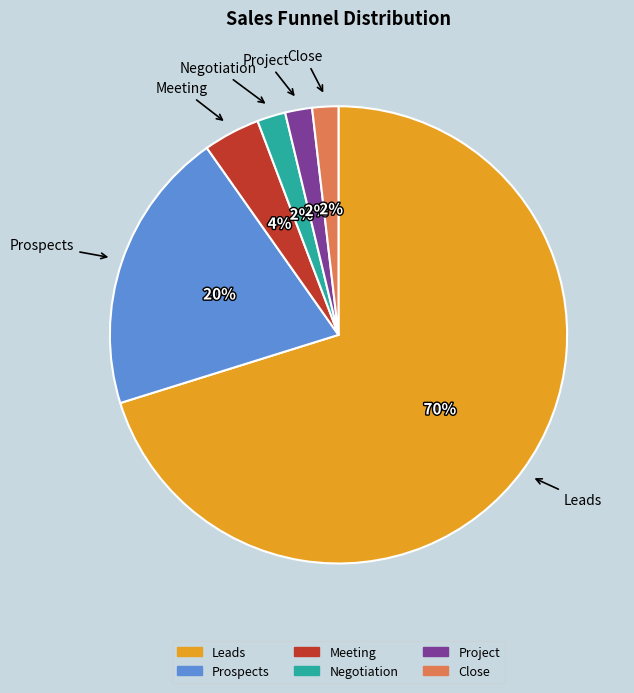

What percentage is the Leads slice, to the nearest percent?

70%